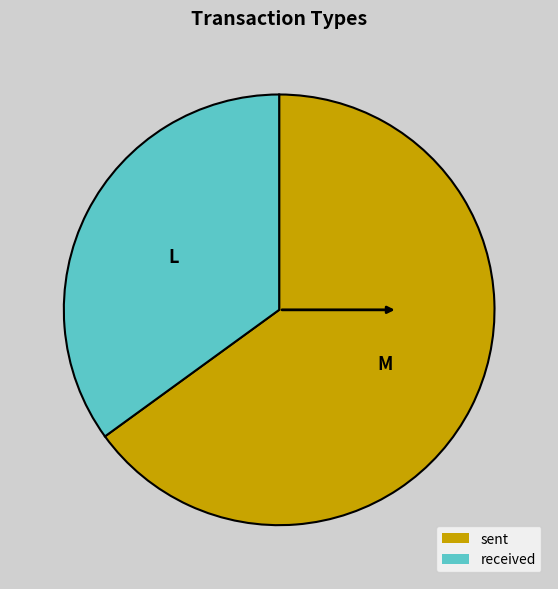

Which slice is the largest?

sent